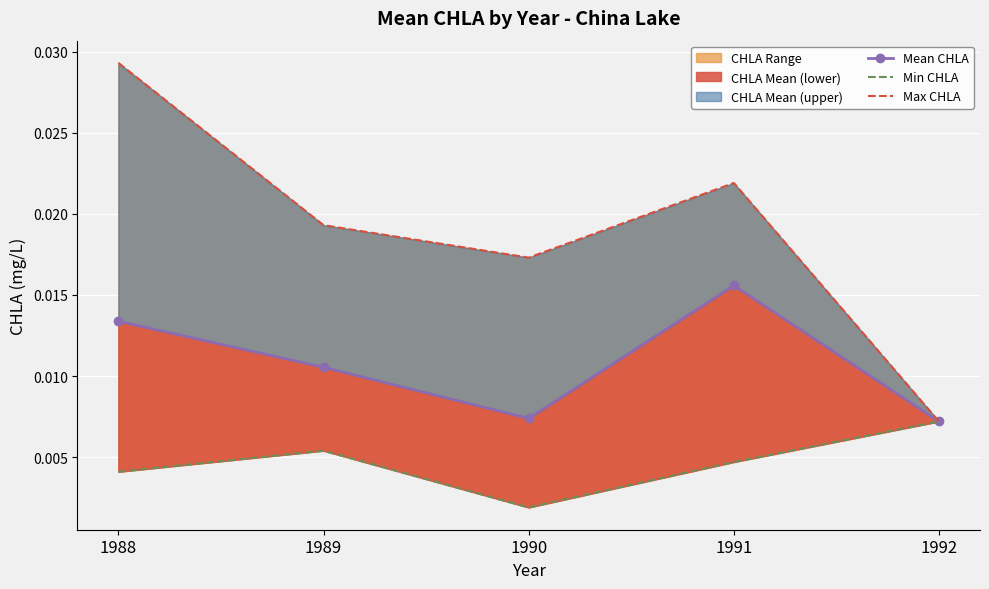

True or false: Mean CHLA has a value of 0.0 at 1992.

False